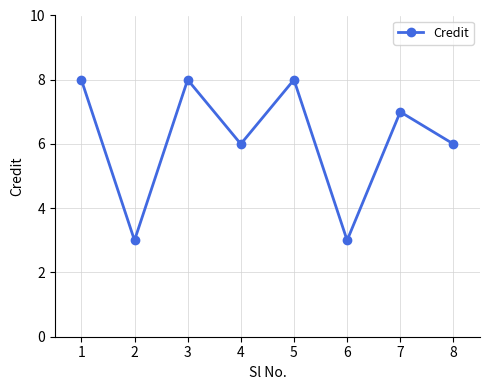

How many points are lower than both their immediate neighbors (excluding endpoints)?

3